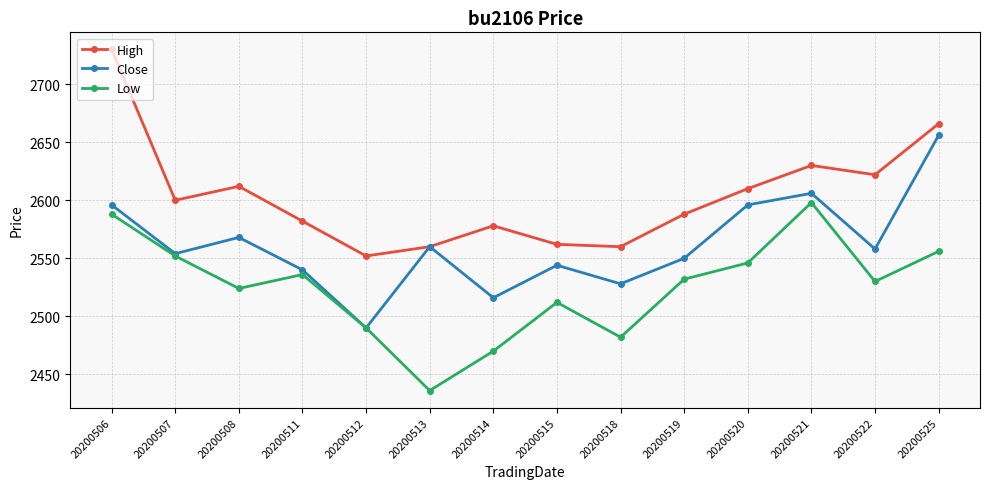

What is the difference between the High values at 20200520 and 20200512?

58